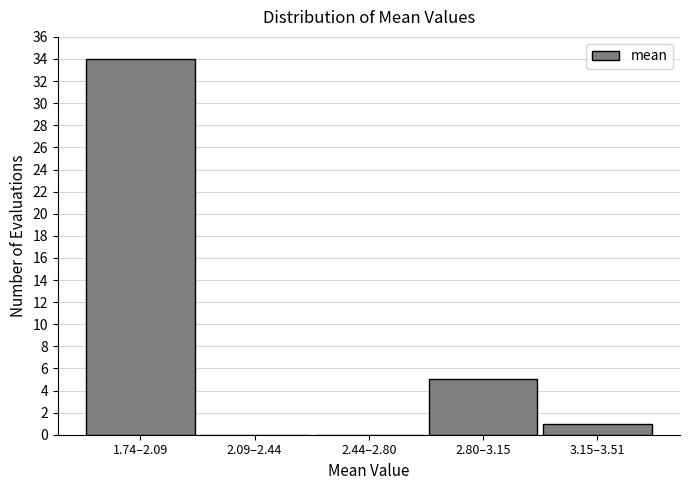

Reading left to right, transcribe all the data shown in this chart.

1.74–2.09=34	2.09–2.44=0	2.44–2.80=0	2.80–3.15=5	3.15–3.51=1